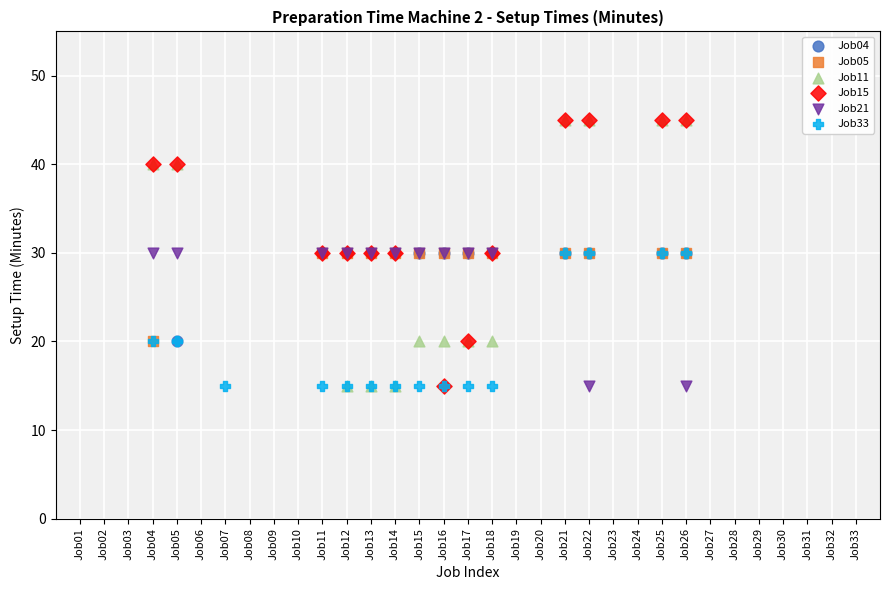

What are all the series names shown in the legend?

Job04, Job05, Job11, Job15, Job21, Job33